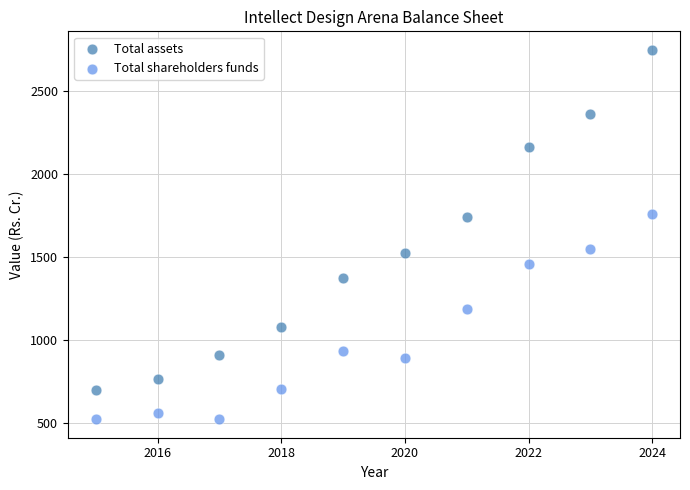

Across all data points, what is the range of Y values (max minus min)?

2224.3